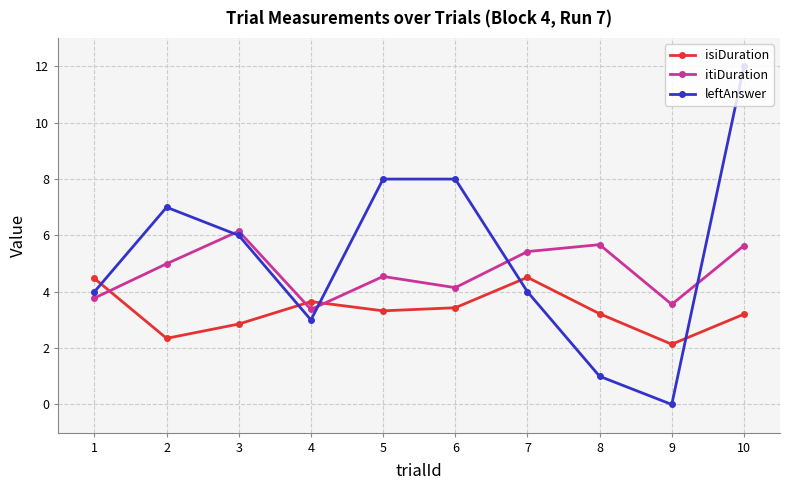

How many lines are shown in the chart?

3